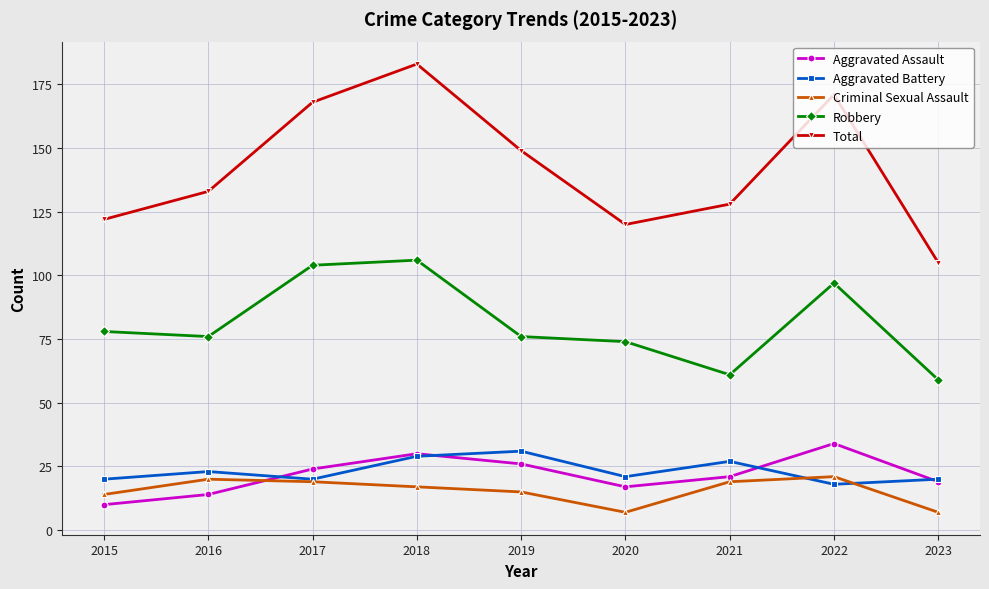

Which series has the widest spread of values?

Total